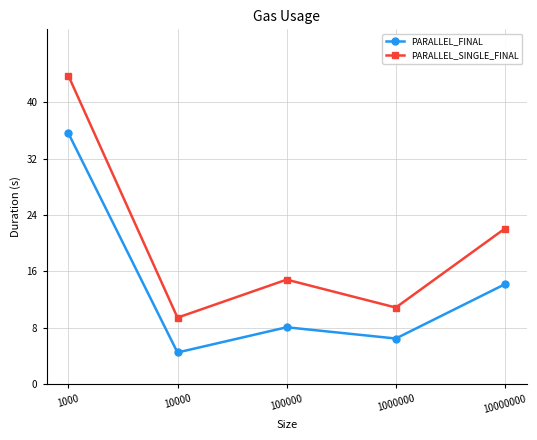

Where is the first local maximum for PARALLEL_SINGLE_FINAL?

100000